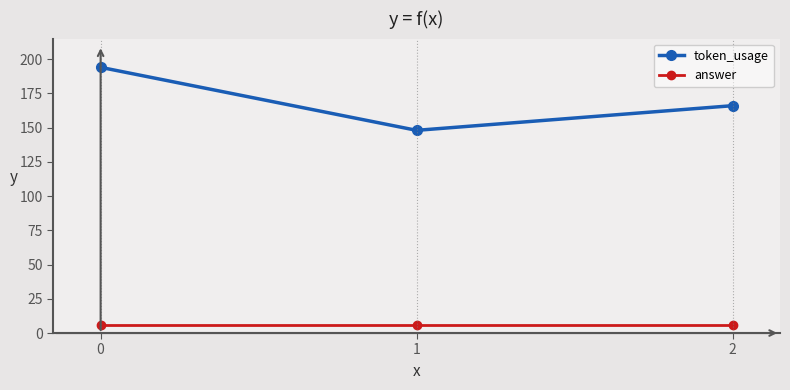

How many lines are shown in the chart?

2